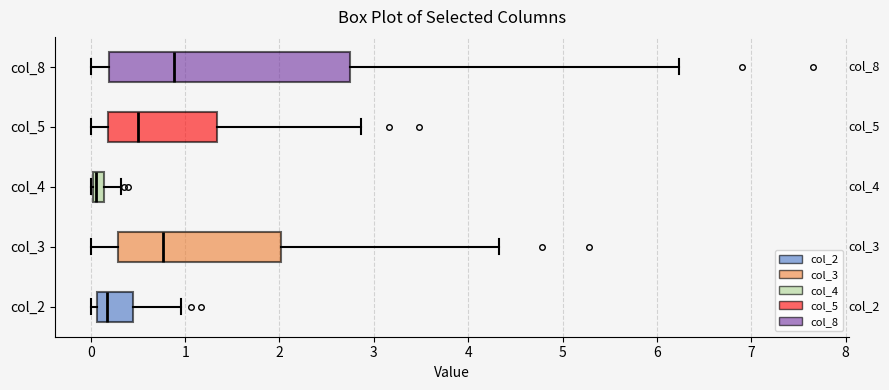

Where does the left whisker of the box for col_8 end on the x-axis? The values are not printed on the chart, so give them approximately, as read against the axis.

0.0